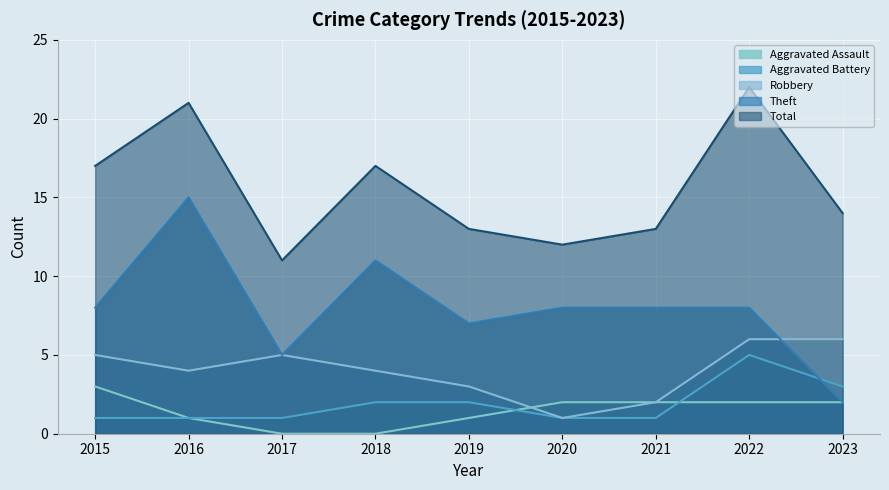

Which series ends up on top after the final intersection of Theft and Robbery?

Robbery